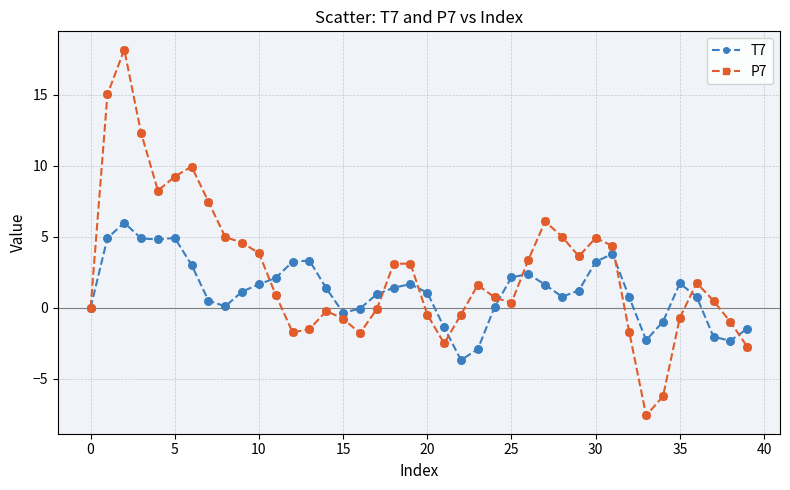

Which series has the largest total across all categories?

P7